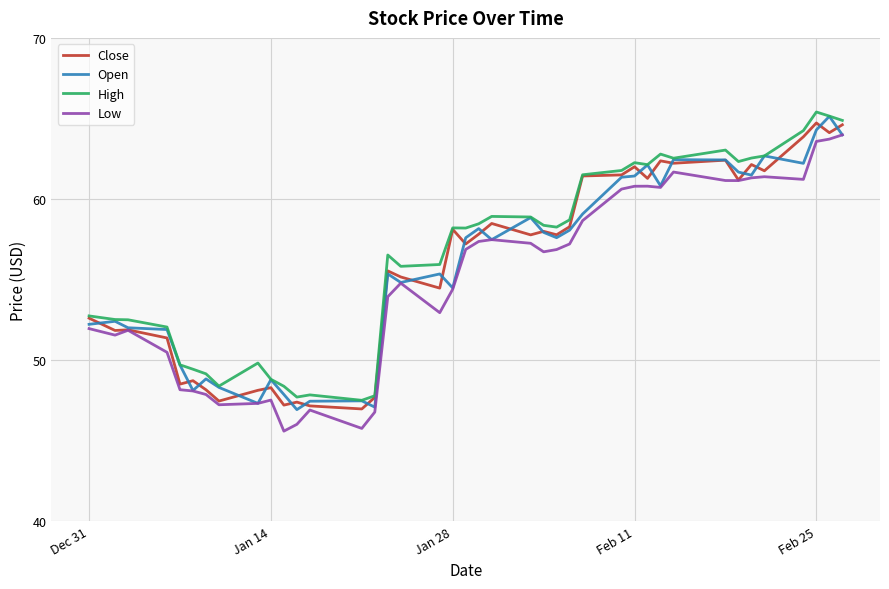

What is the minimum value for Low?

45.6